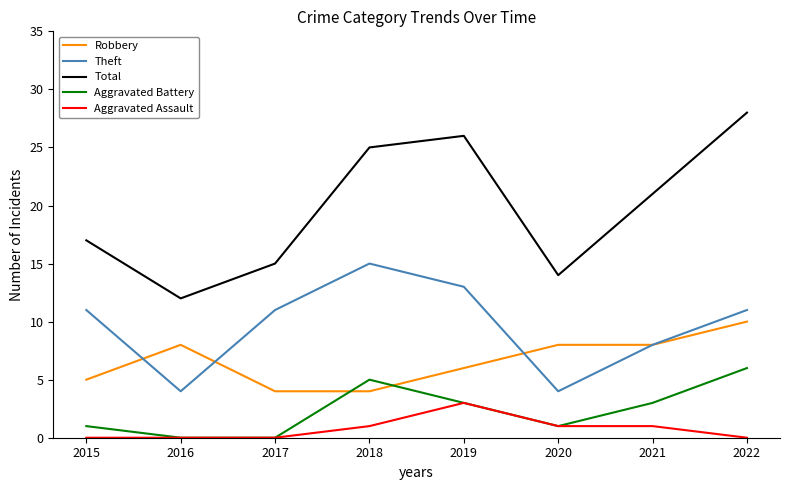

Which category has the highest value in the Robbery series?

2022